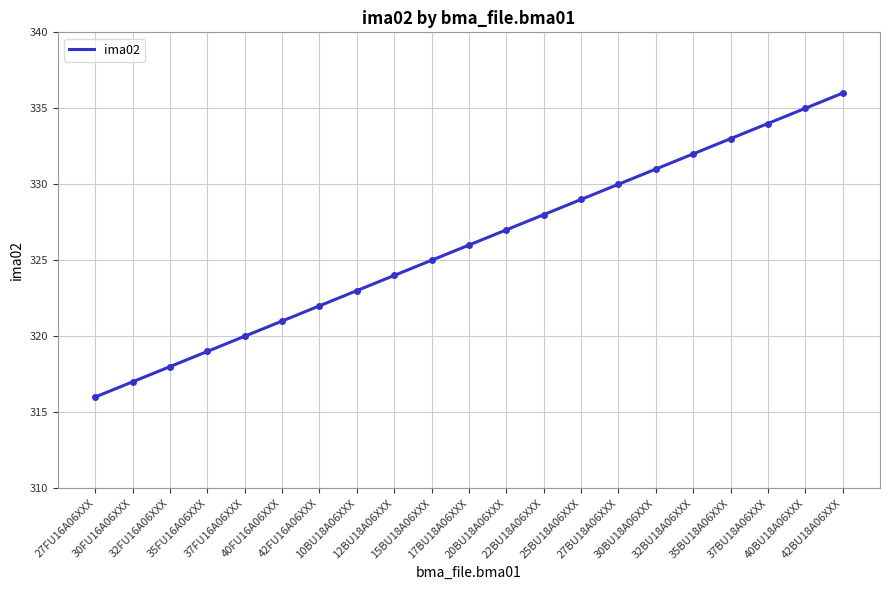

True or false: the data has more than 0 interior local peaks.

False